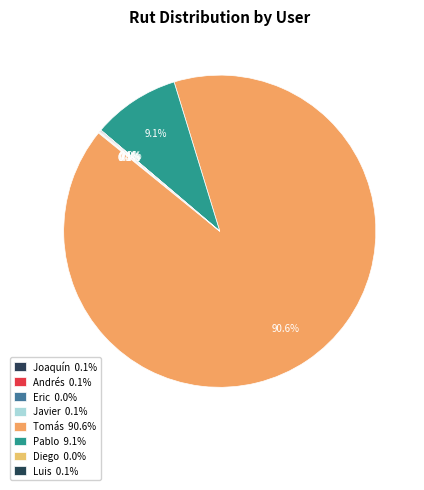

Which category accounts for the majority?

Tomás